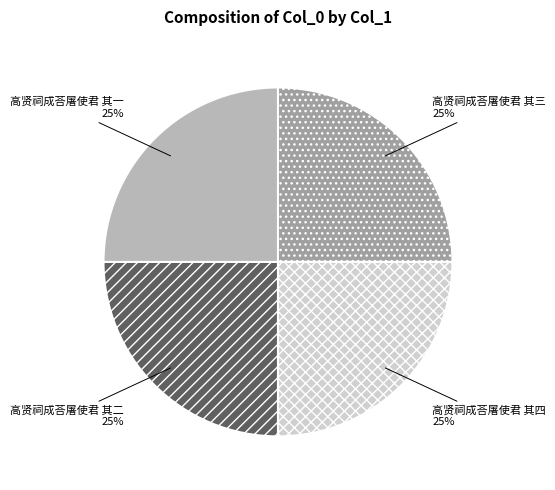

What is the ratio of the value at 高贤祠成荅屠使君 其四 to the value at 高贤祠成荅屠使君 其二?

1.0